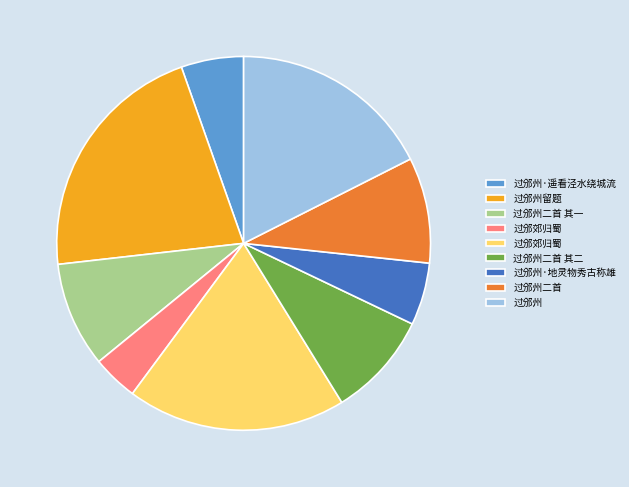

Does any single category account for the majority?

No